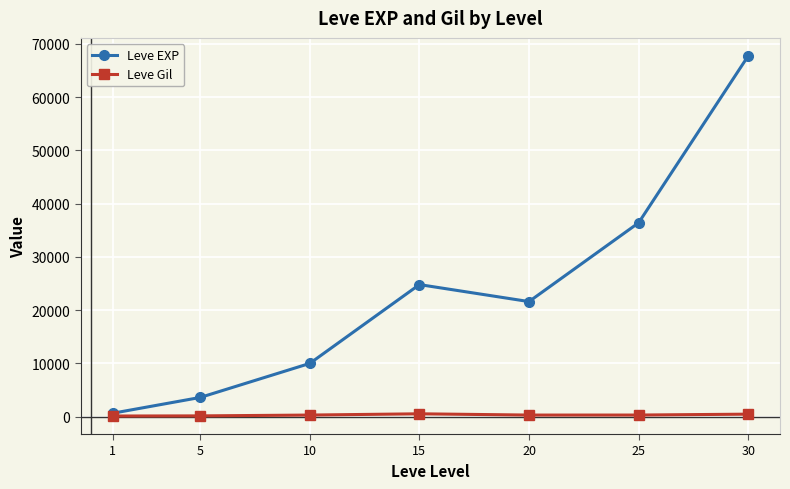

List the series in order of their overall mean, highest first.

Leve EXP, Leve Gil